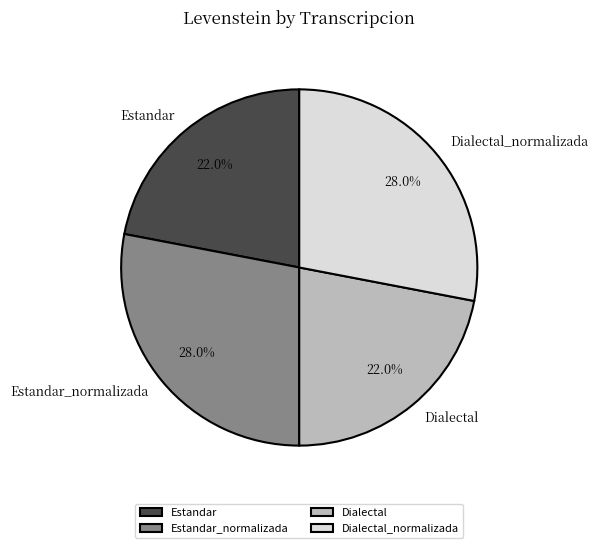

What percentage is the Estandar slice, to the nearest percent?

22%